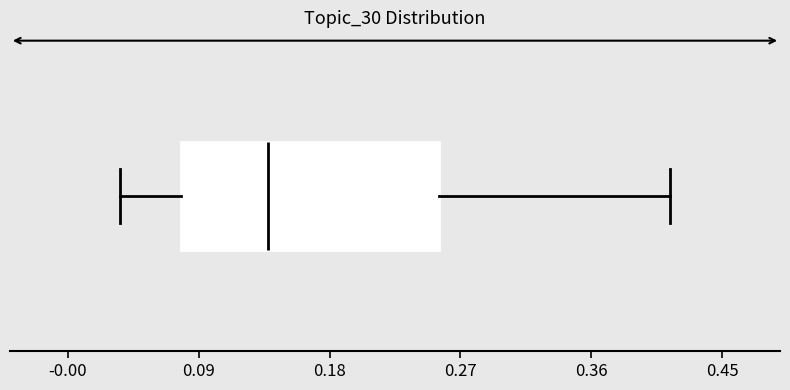

Transcribe this box plot: give where the median line is, the range the box spans, and where the two whiskers end, as read against the x-axis. The values are not printed on the chart, so give them approximately, as read against the axis.

median 0.14, box 0.08 to 0.26, whiskers 0.04 to 0.41